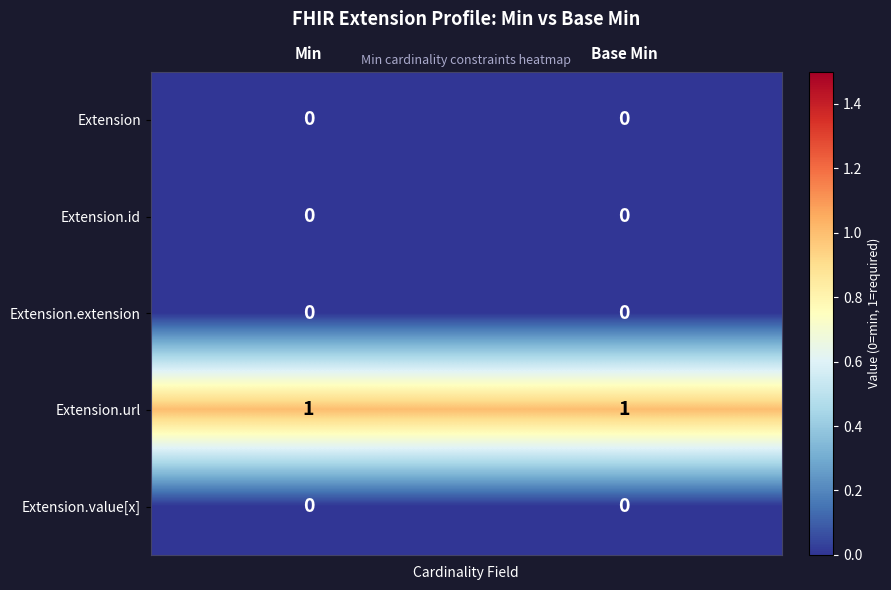

Which series has the largest total across all categories?

Extension.url